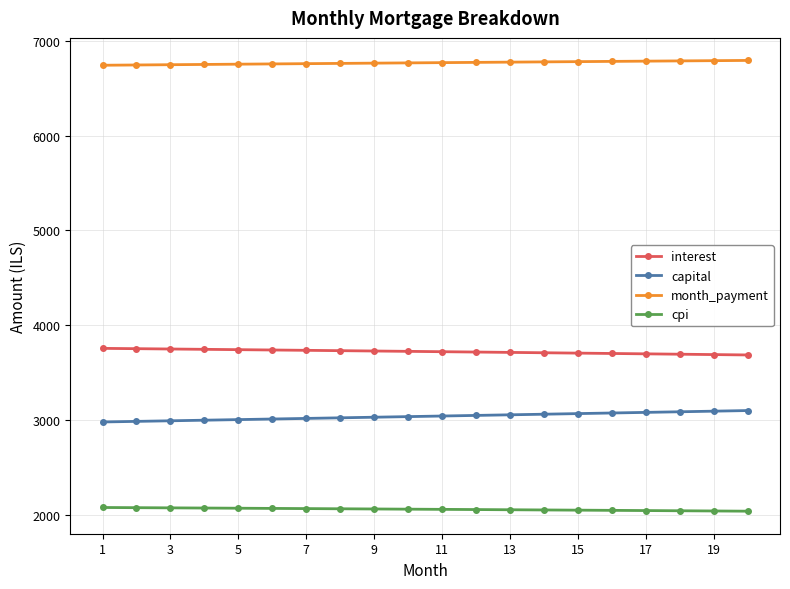

True or false: cpi and interest cross at least once.

False